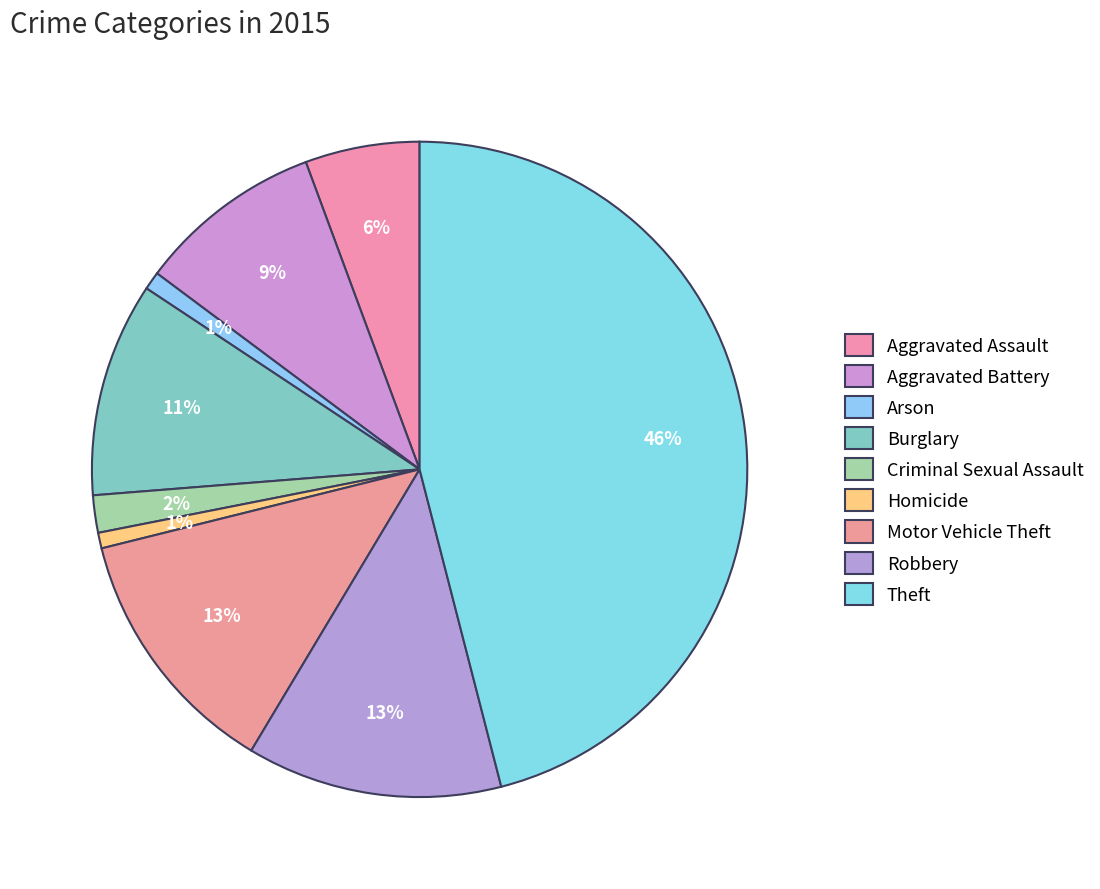

How many slices are in this pie chart?

9